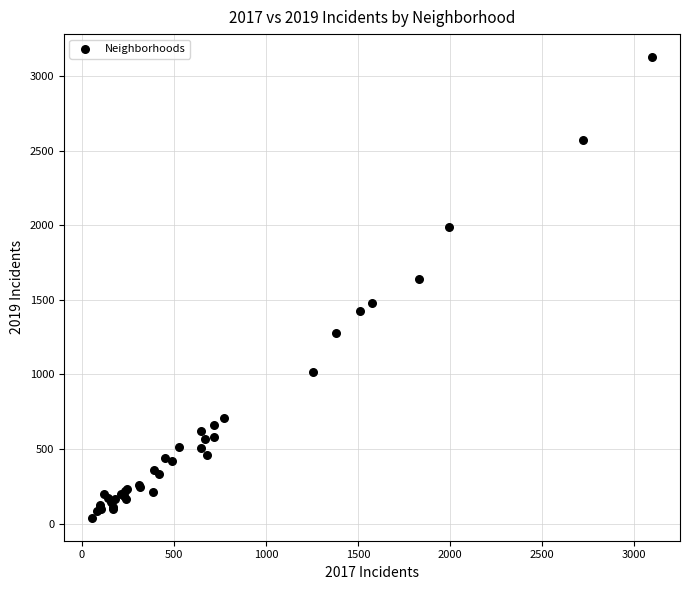

What Y value in the scatter plot is closest to 1582?

1636